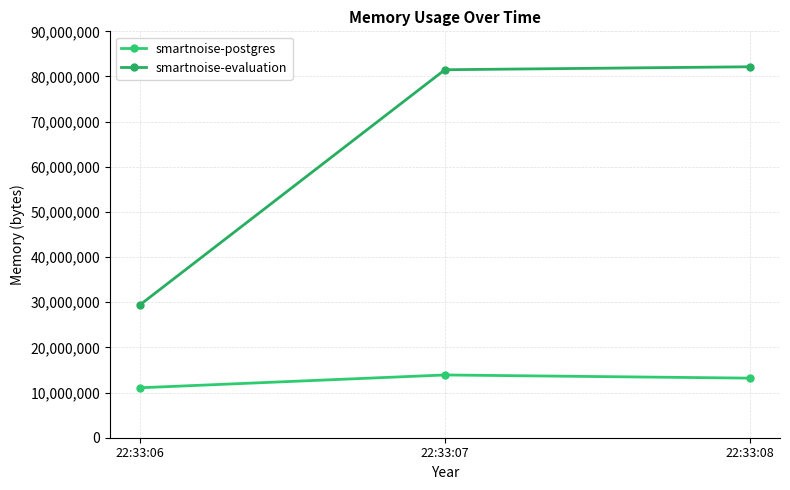

What are all the series names shown in the legend?

smartnoise-postgres, smartnoise-evaluation